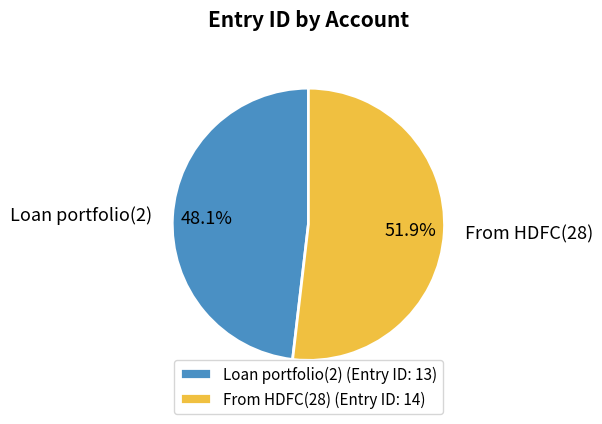

To the nearest percent, what portion does From HDFC(28) represent?

52%